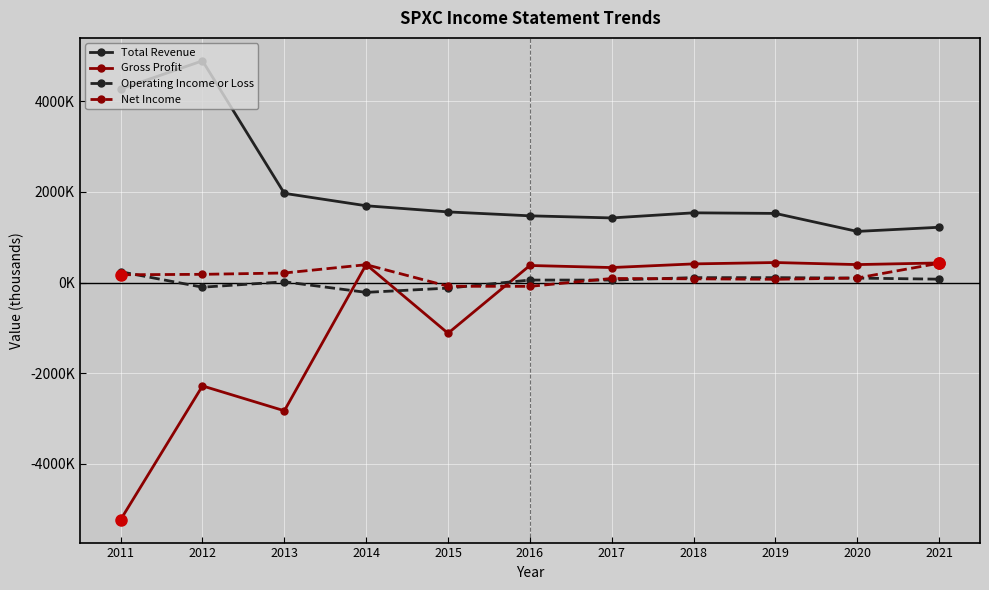

What are all the series names shown in the legend?

Total Revenue, Gross Profit, Operating Income or Loss, Net Income